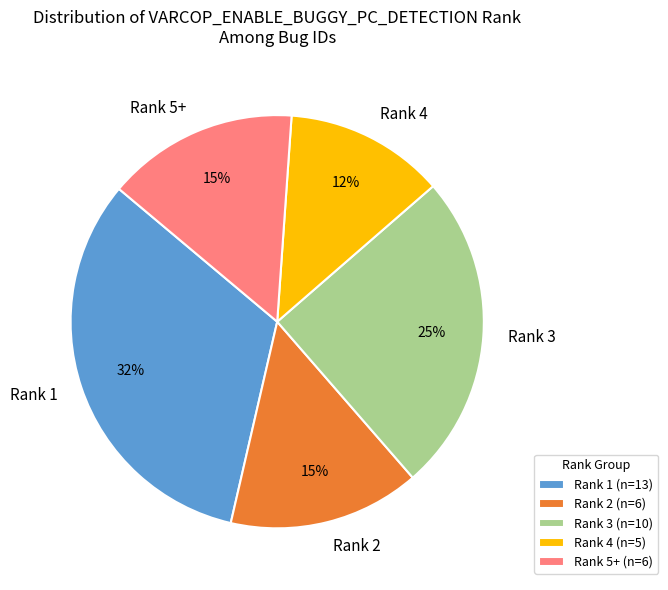

Is it true that Rank 3 is 14% of the pie?

False